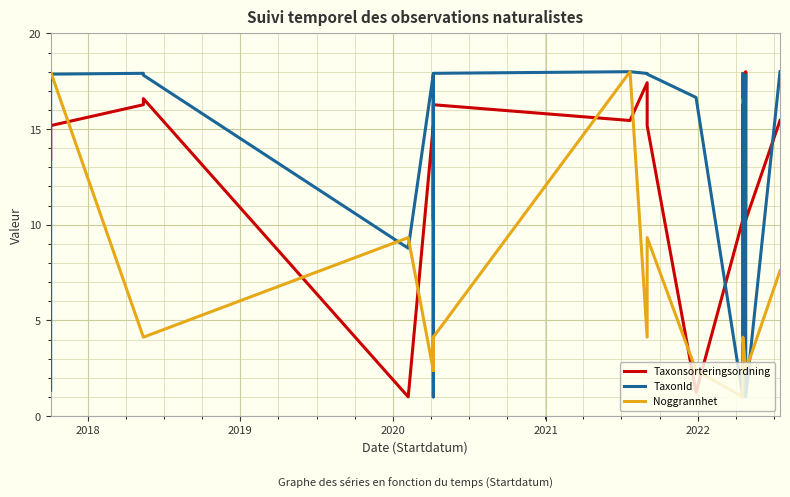

What is the label of the 17th point from the right?

2020